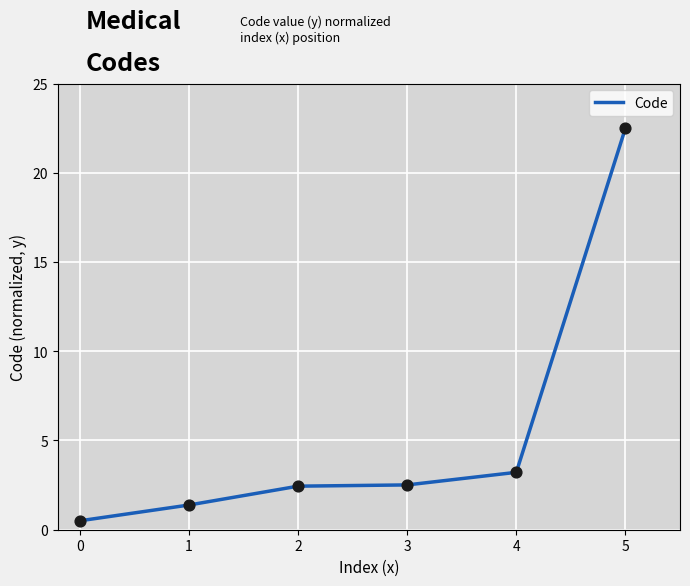

What is the change in value from 1 to 2?

+1.1